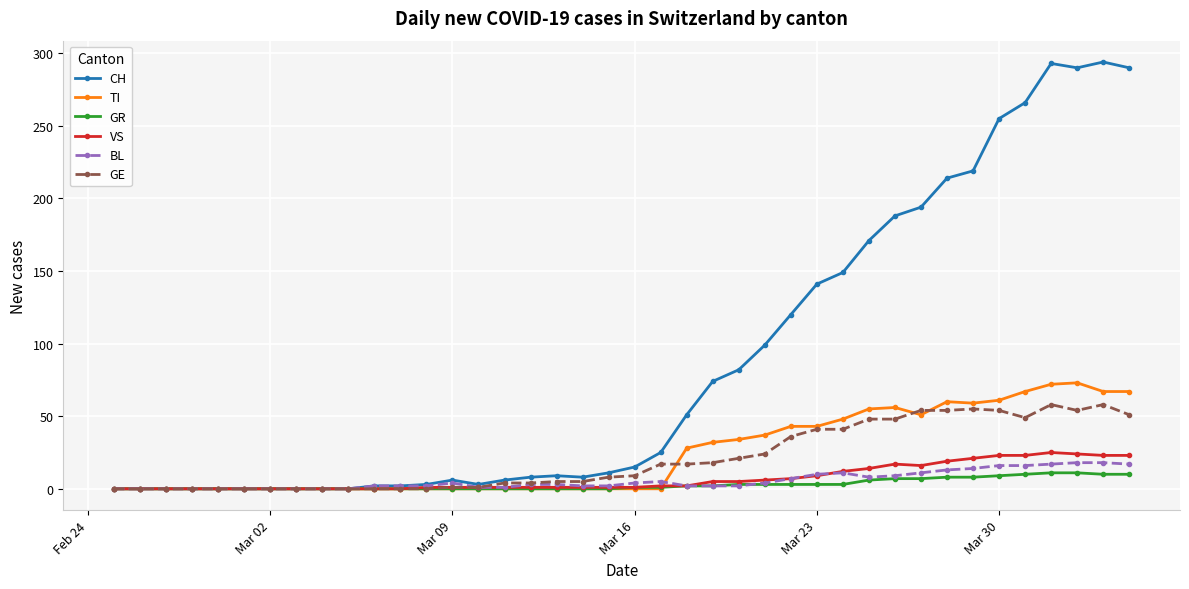

True or false: GE has more than 1 points higher than both neighbors.

True